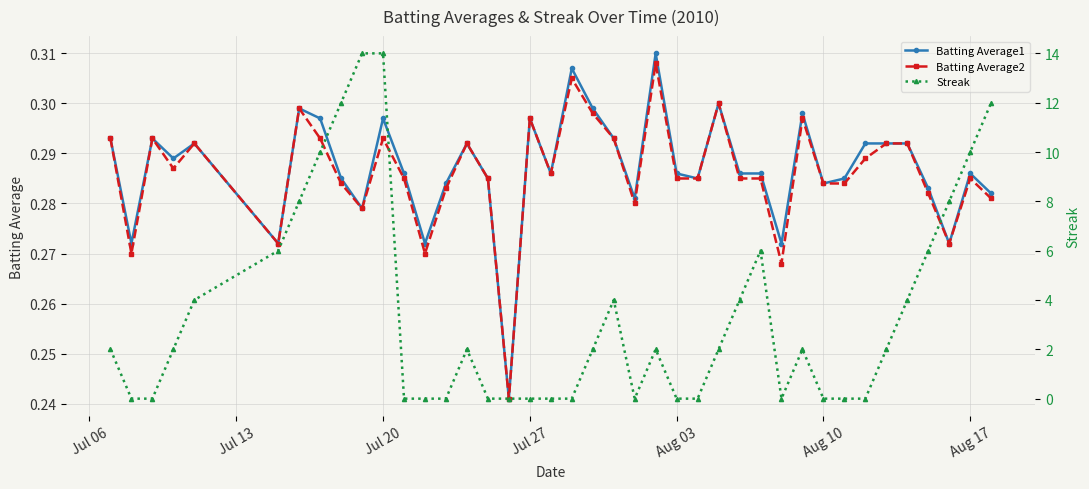

What is the difference between the maximum and minimum values in the Batting Average1 series?

0.1